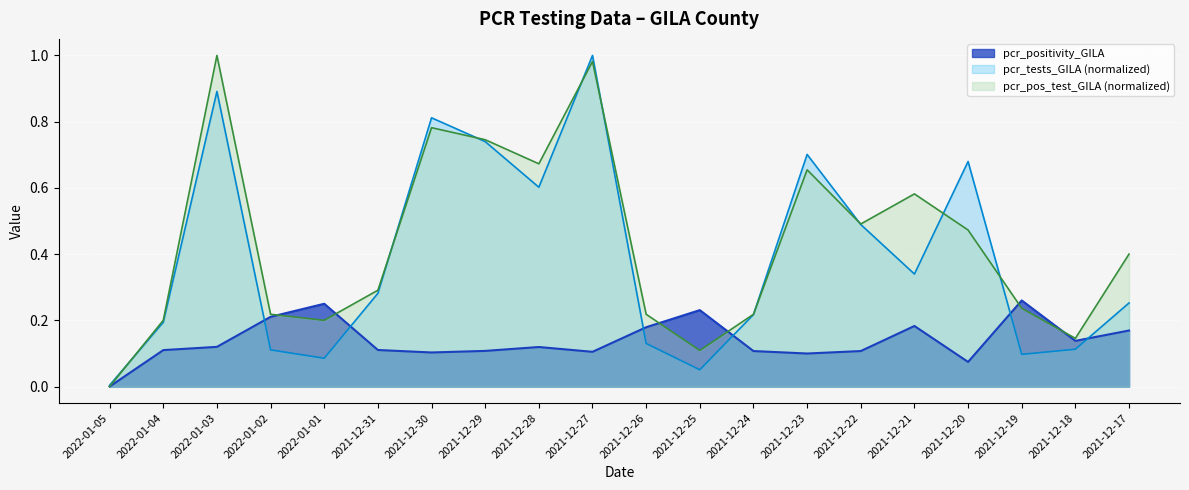

What is the difference between the maximum and second lowest values in the pcr_tests_GILA series?

0.9